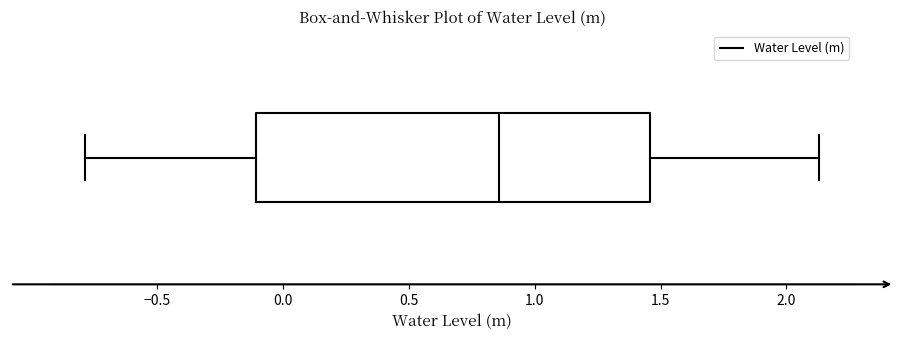

Where does the right whisker of the box end on the x-axis? The values are not printed on the chart, so give them approximately, as read against the axis.

2.15